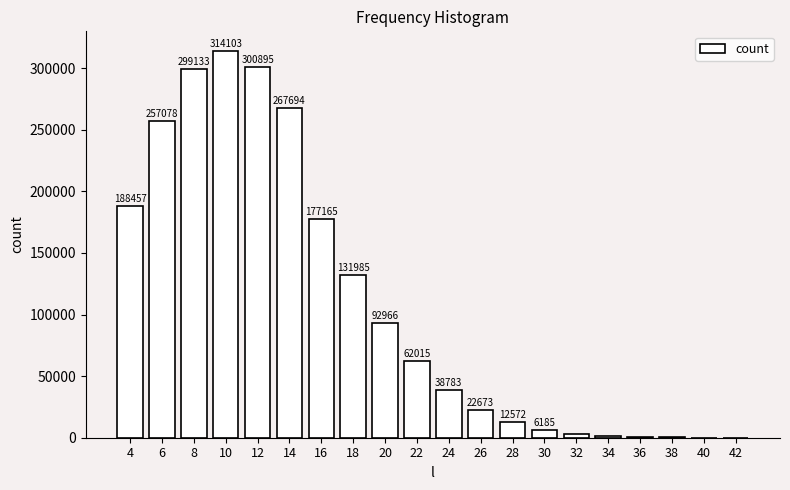

Reading left to right, list all the values displayed in this chart.

4=188457	6=257078	8=299133	10=314103	12=300895	14=267694	16=177165	18=131985	20=92966	22=62015	24=38783	26=22673	28=12572	30=6185	32=2858	34=1267	36=501	38=187	40=80	42=31